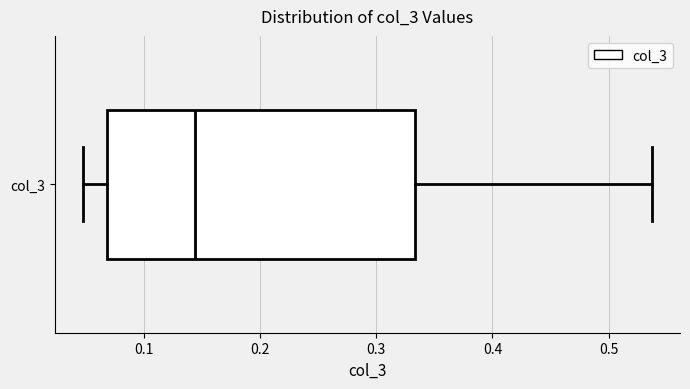

Read this box plot against the x-axis: the position of the median line, the range covered by the box, and the ends of both whiskers. The values are not printed on the chart, so give them approximately, as read against the axis.

median 0.14, box 0.07 to 0.33, whiskers 0.05 to 0.54